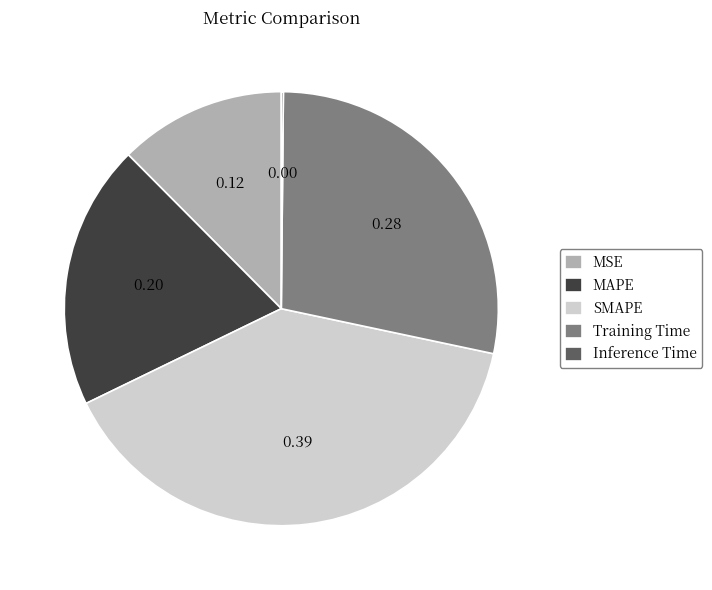

Do MAPE and MSE together represent more than half of the pie?

No